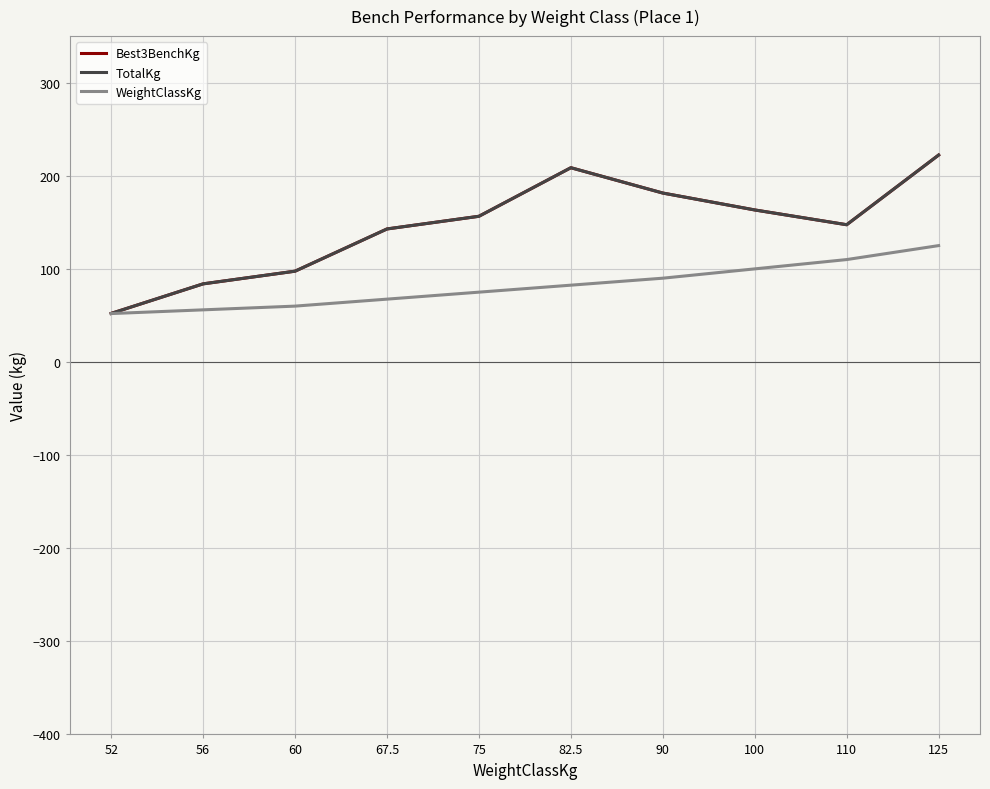

What is the value of the WeightClassKg point at the 5th from the left?

75.0